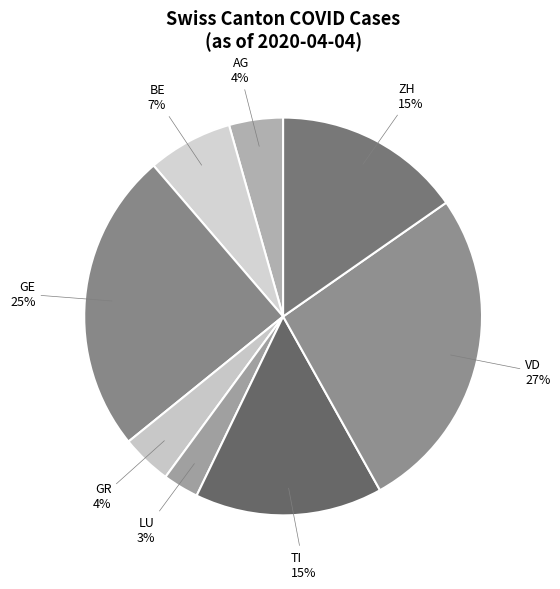

To the nearest percent, what portion does LU represent?

3%